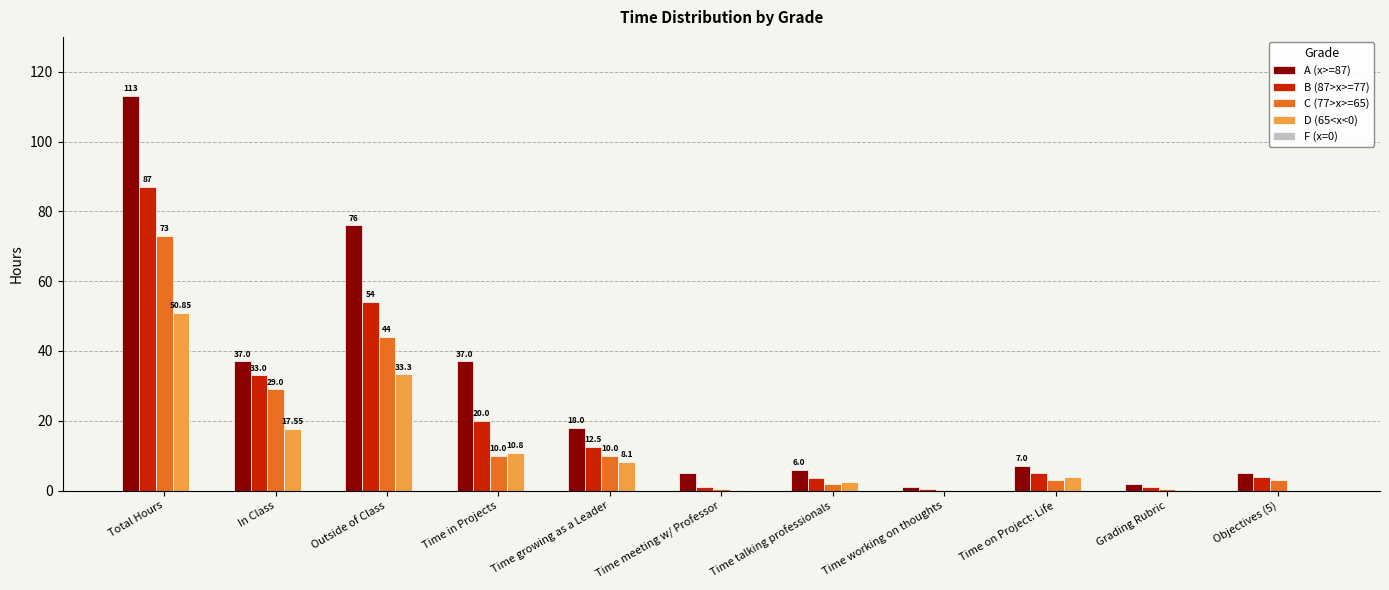

The value of C (77>x>=65) at Time on Project: Life is 3.0. True or false?

True